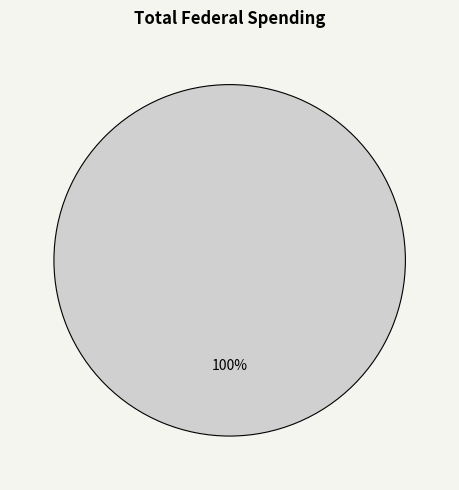

Is there any slice that represents more than half of the pie?

Yes